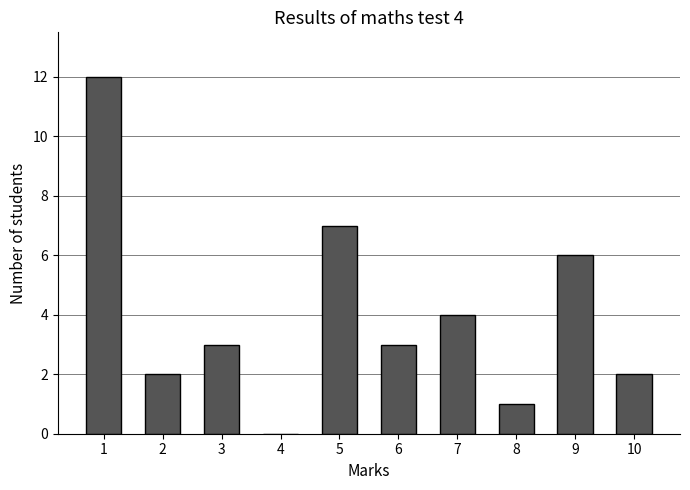

Reading right to left, what are all the values shown in this chart?

10=2	9=6	8=1	7=4	6=3	5=7	4=0	3=3	2=2	1=12